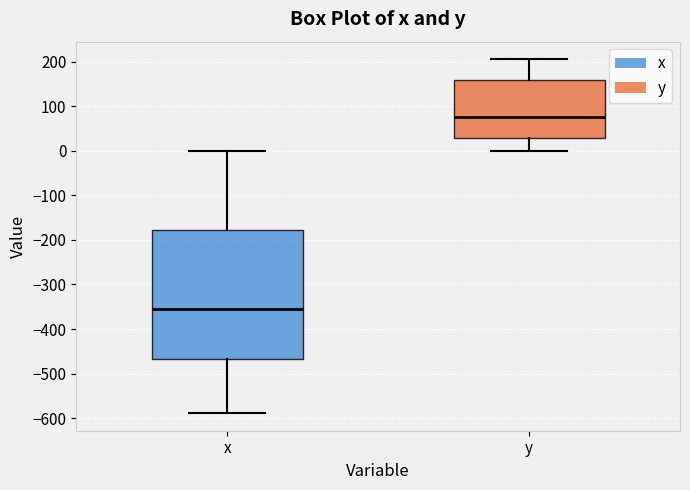

Where is the lower edge of the box for x on the y-axis? The values are not printed on the chart, so give them approximately, as read against the axis.

-470